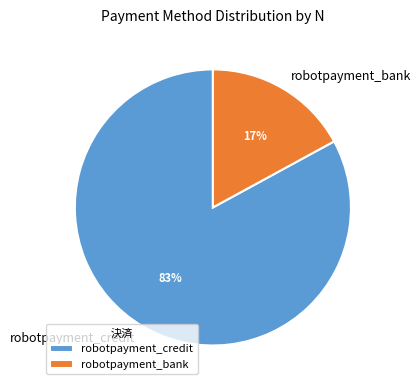

Does any single category account for the majority?

Yes